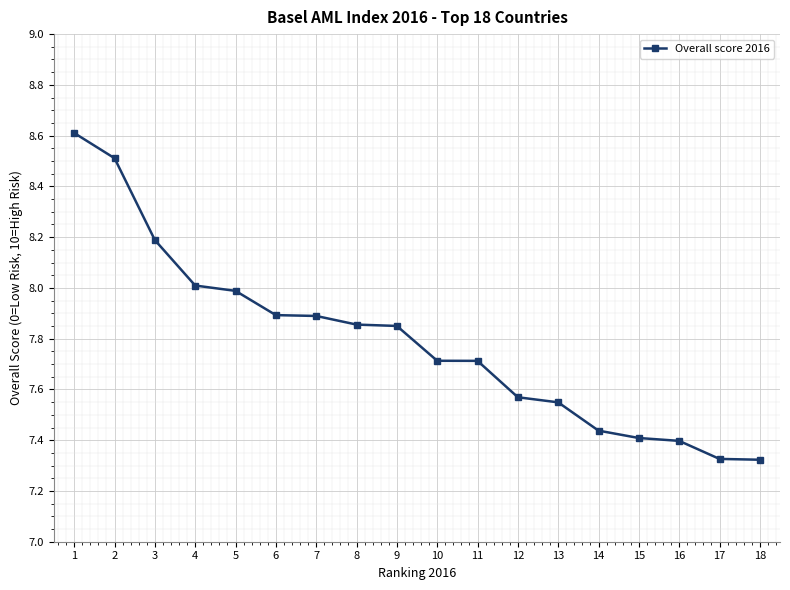

What is the value of the 5th point from the left?

8.0